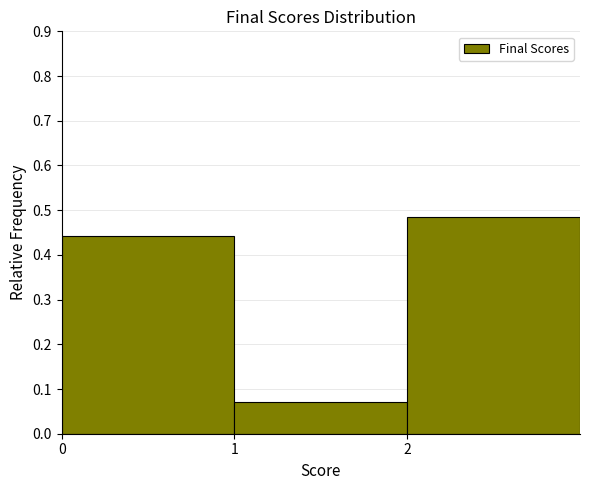

Reading left to right, list every bar in this chart as the range it spans on the x-axis followed by its height. The values are not printed on the chart, so give them approximately, as read against the axis.

0 to 1: 0.44
1 to 2: 0.07
2 to 3: 0.49